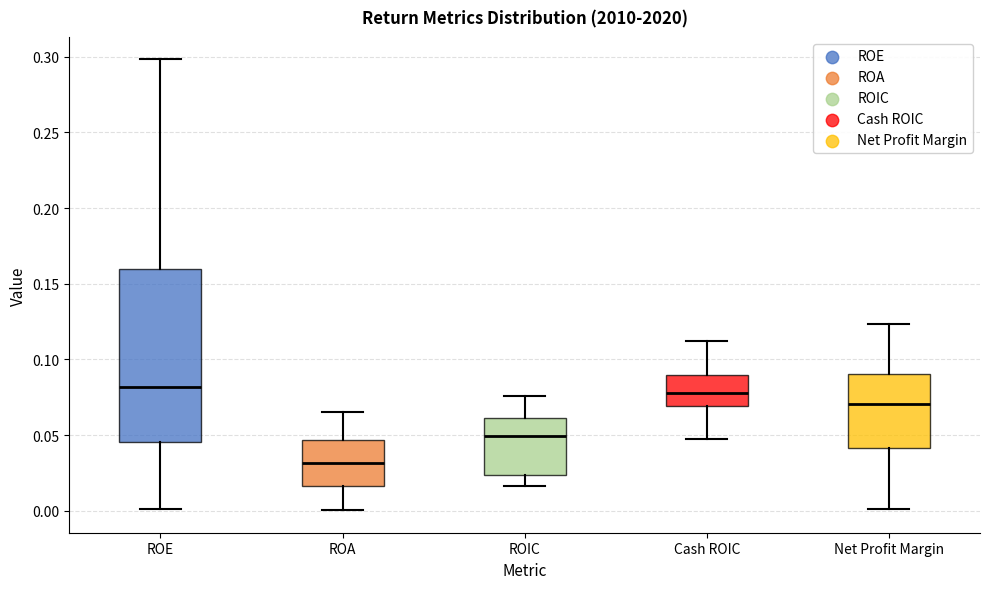

Which box's median line is the lowest?

ROA